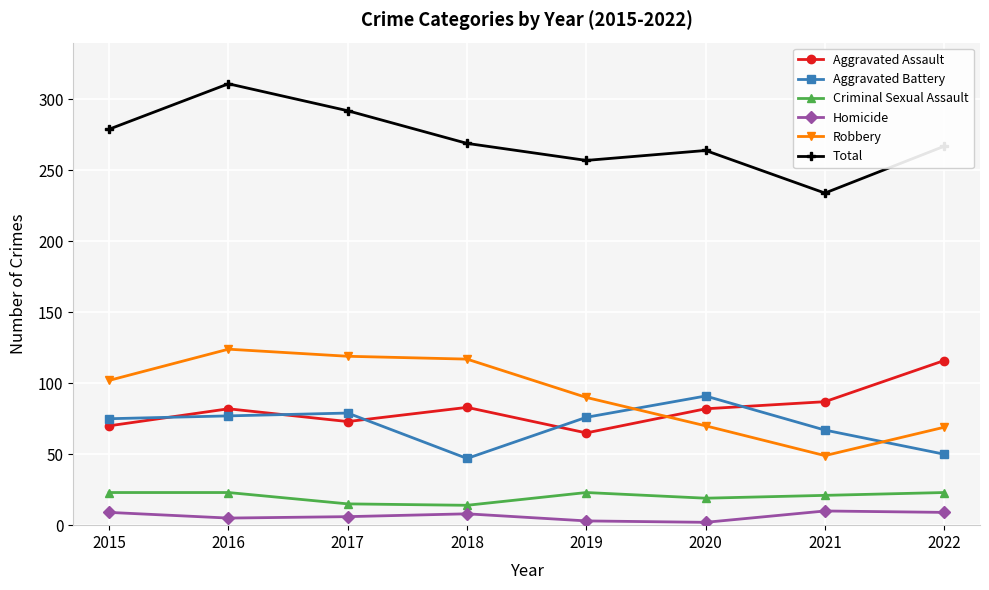

True or false: Aggravated Battery and Homicide intersect in this chart.

False